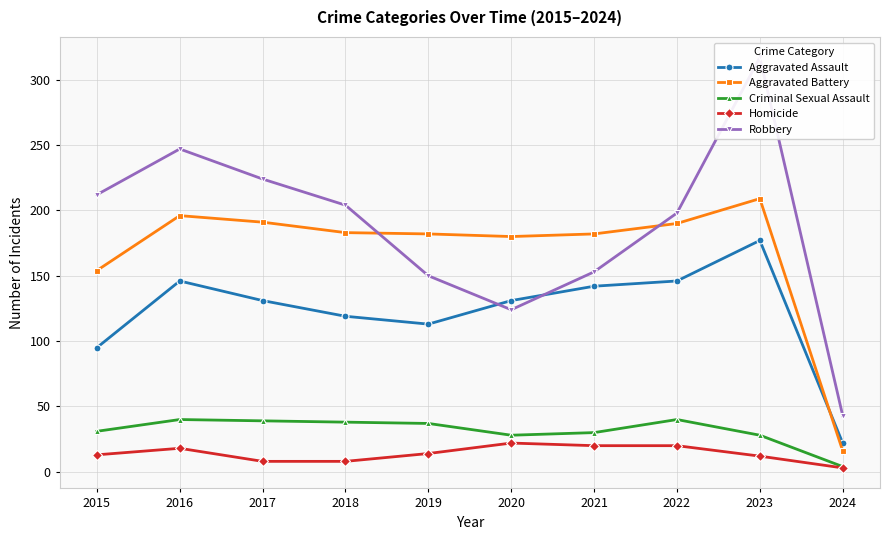

Where is Criminal Sexual Assault nearest to the value 22?

2020